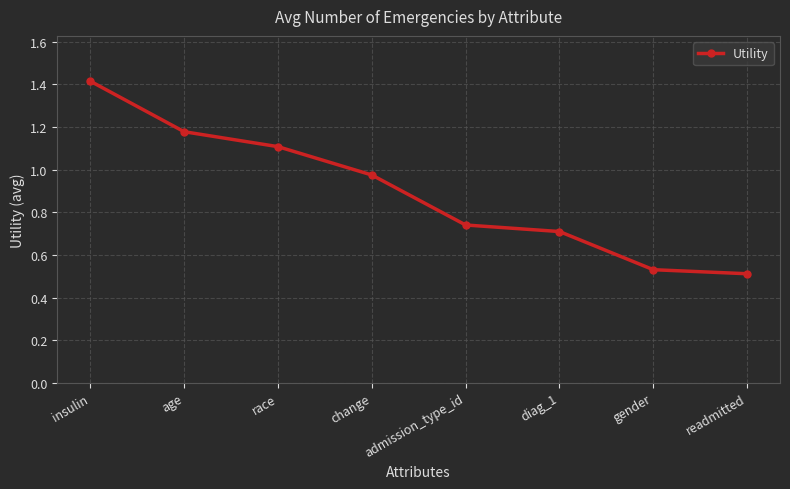

List the labels in order of value, smallest first.

readmitted, gender, diag_1, admission_type_id, change, race, age, insulin